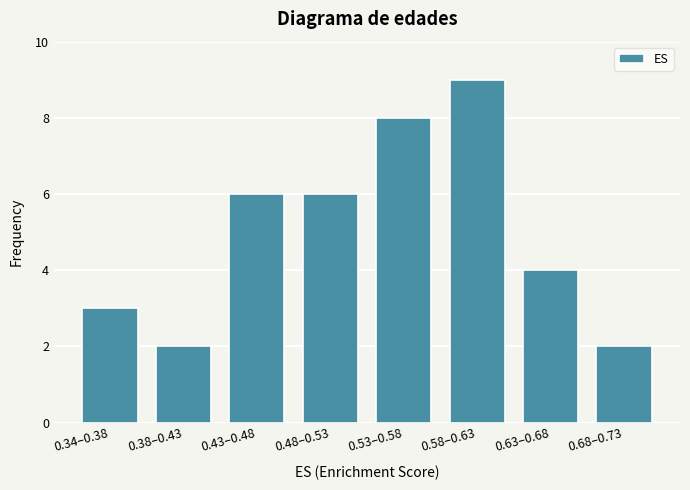

Reading left to right, transcribe all the data shown in this chart.

0.34–0.38=3	0.38–0.43=2	0.43–0.48=6	0.48–0.53=6	0.53–0.58=8	0.58–0.63=9	0.63–0.68=4	0.68–0.73=2